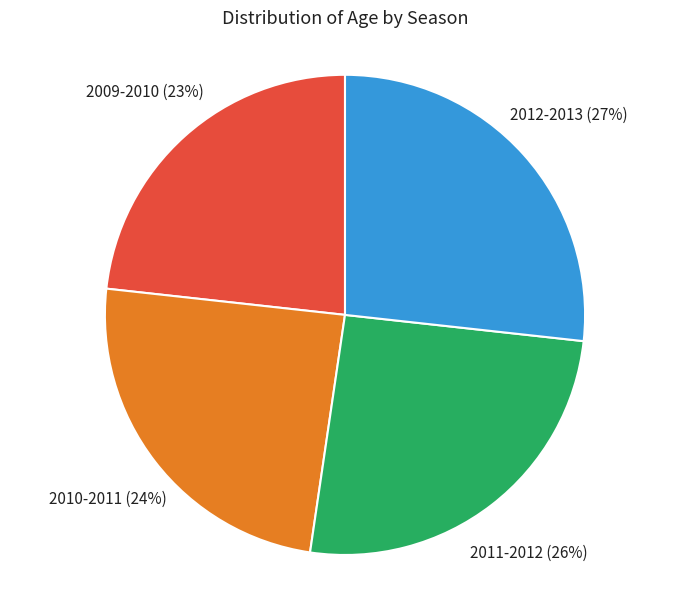

Is there a majority slice in this chart?

No